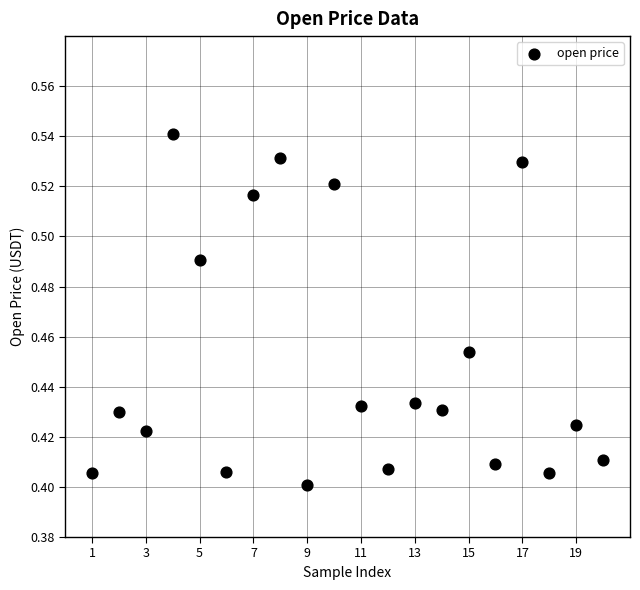

What is the range of X values (max minus min)?

19.0